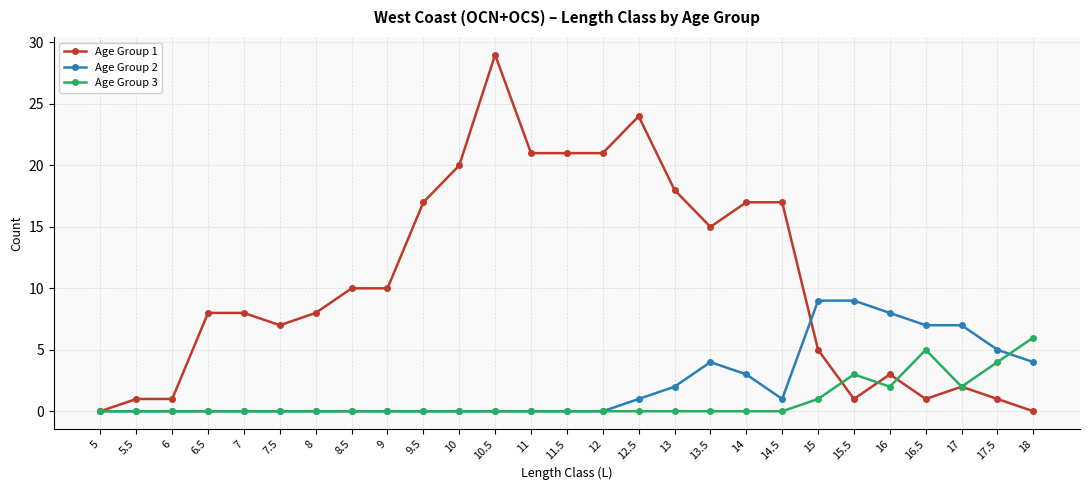

Which series has the largest total across all categories?

Age Group 1